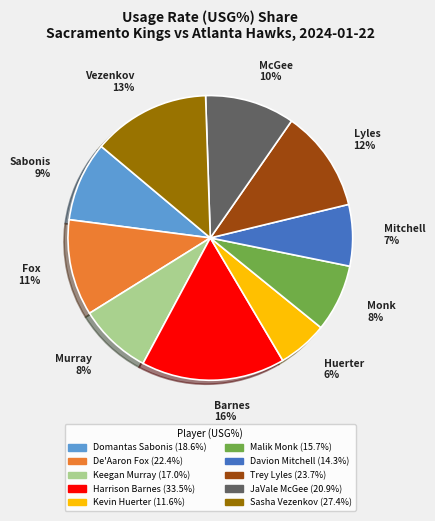

The Malik Monk slice represents 1% of the pie. True or false?

False